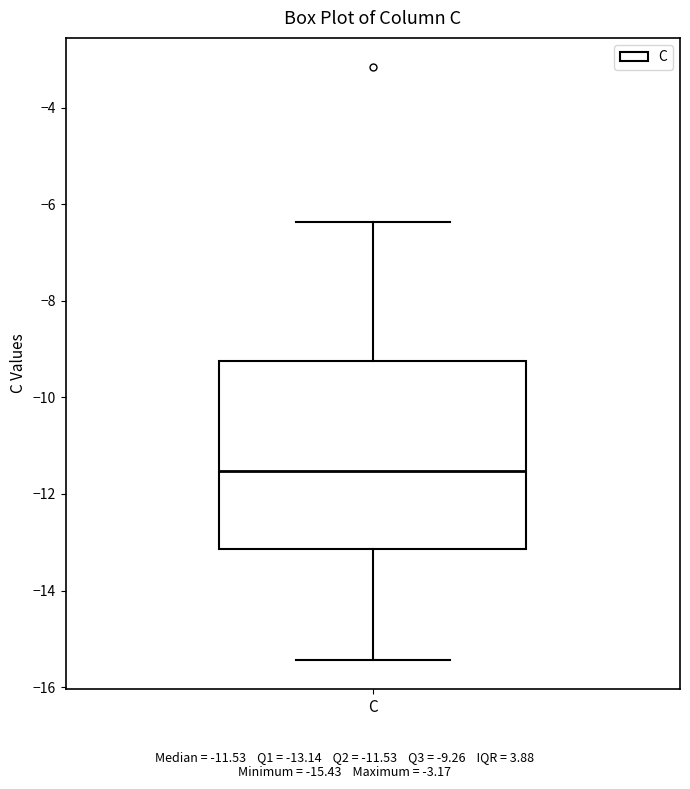

Read this box plot against the y-axis: the position of the median line, the range covered by the box, and the ends of both whiskers. The values are not printed on the chart, so give them approximately, as read against the axis.

median -11.6, box -13.2 to -9.2, whiskers -15.4 to -6.4